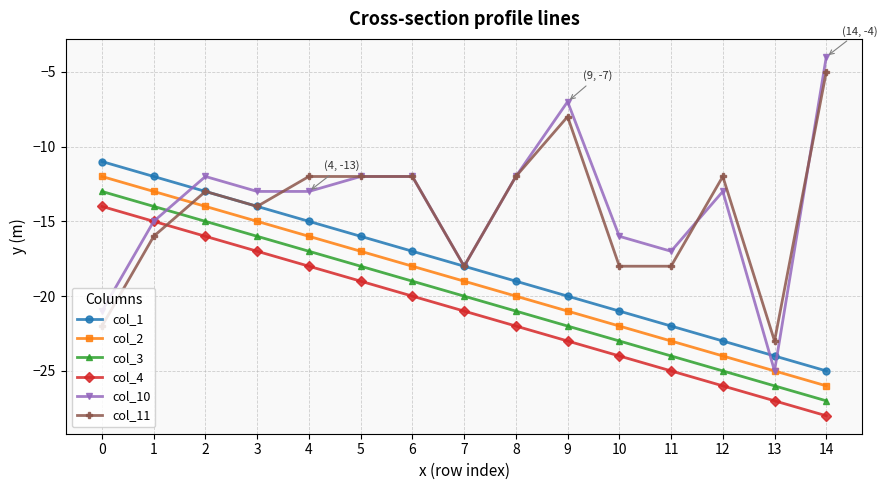

What are all the series names shown in the legend?

col_1, col_2, col_3, col_4, col_10, col_11